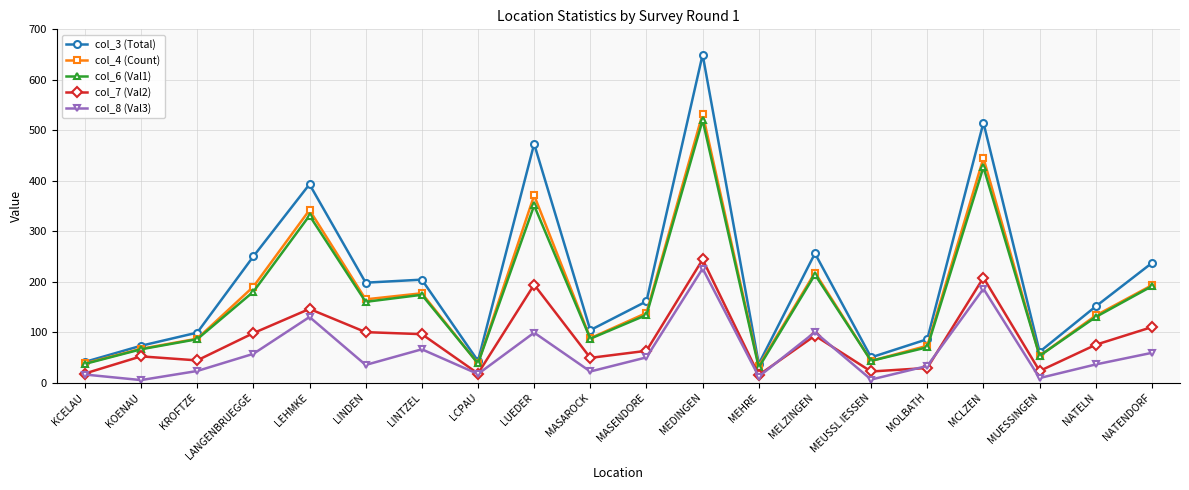

Which series has the largest total across all categories?

col_3 (Total)